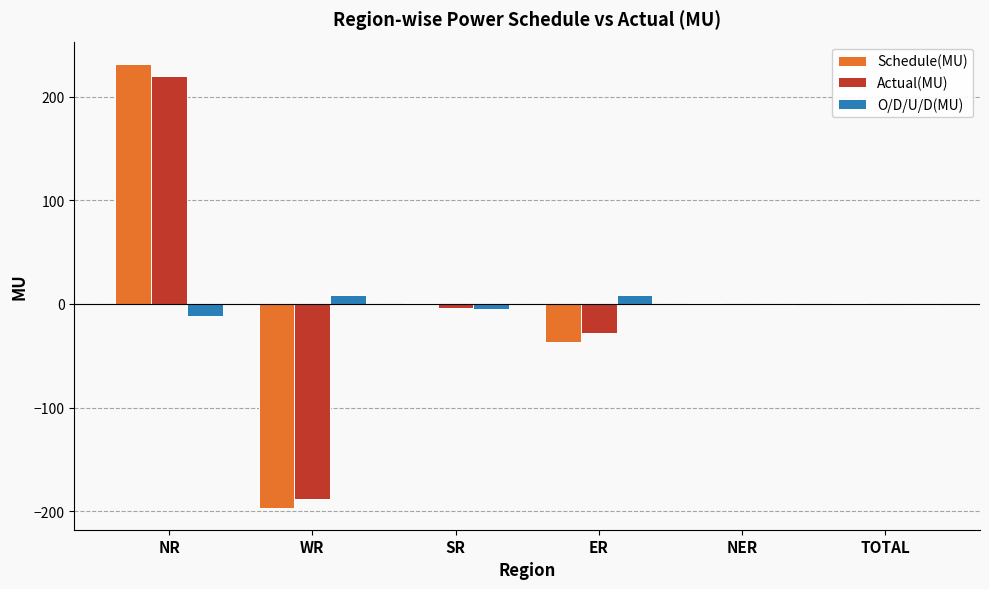

What are all the series names shown in the legend?

Schedule(MU), Actual(MU), O/D/U/D(MU)